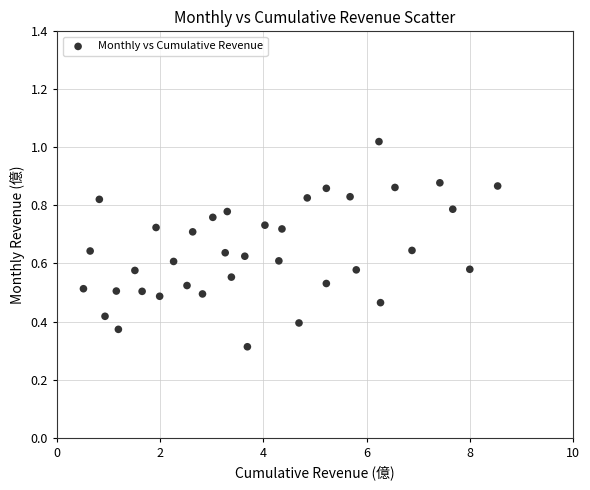

What Y value in the scatter plot is closest to 0?

0.3